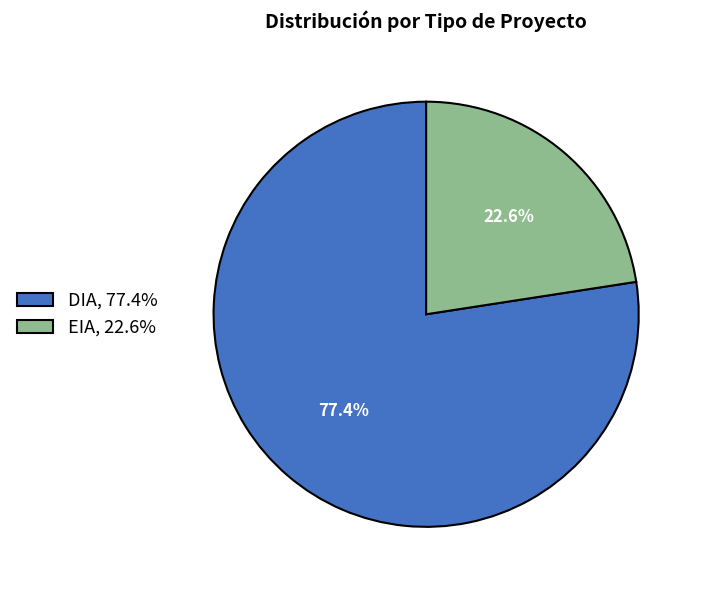

To the nearest percent, what is the average slice percentage?

50%